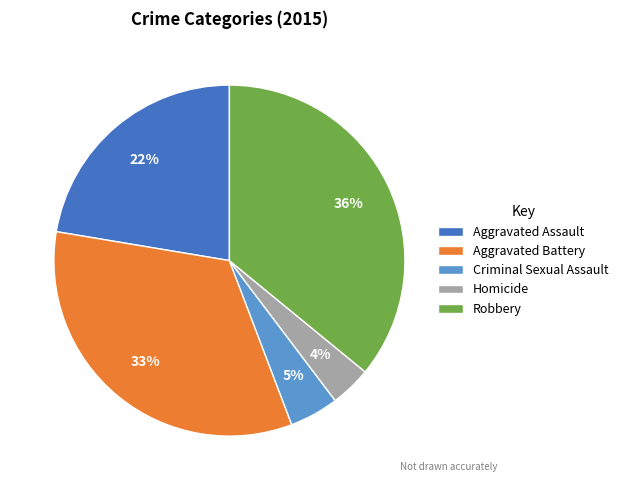

Which category has the smallest portion of the pie?

Homicide